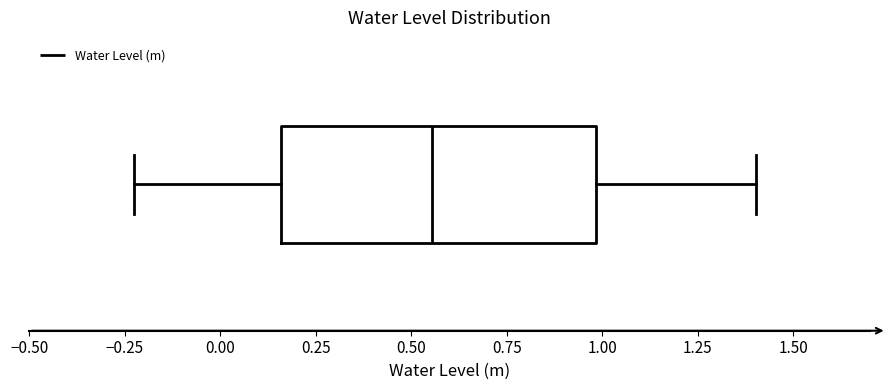

Where does the left whisker of the box end on the x-axis? The values are not printed on the chart, so give them approximately, as read against the axis.

-0.25